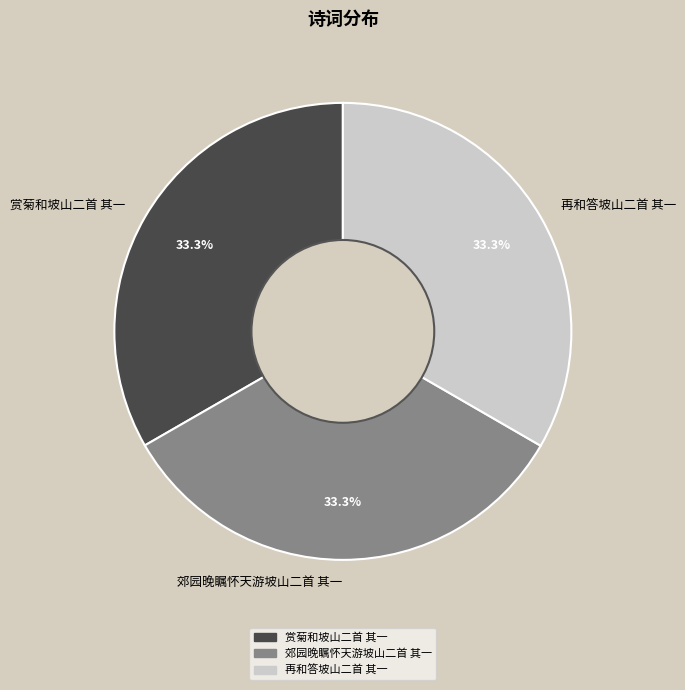

Count the number of slices in the pie.

3